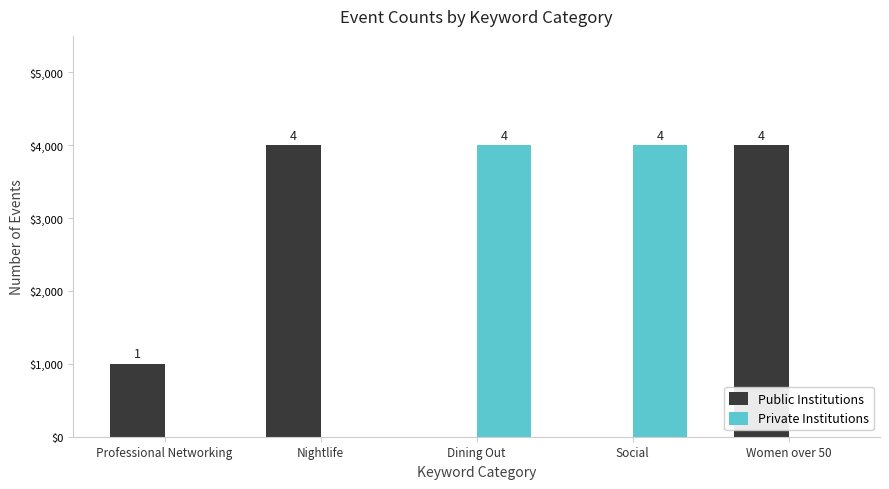

Are the bars grouped side by side (vs. stacked)?

Yes